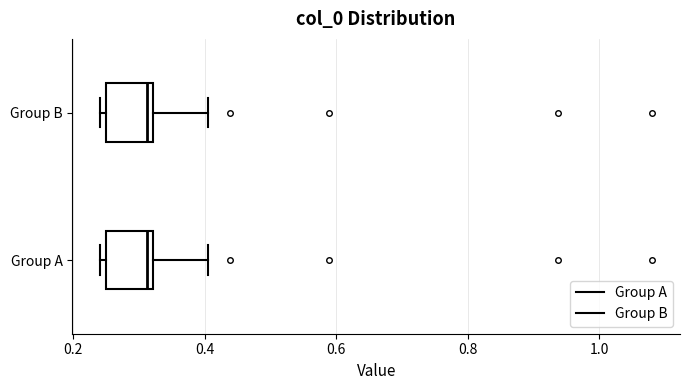

Where is the left edge of the box for Group B on the x-axis? The values are not printed on the chart, so give them approximately, as read against the axis.

0.26